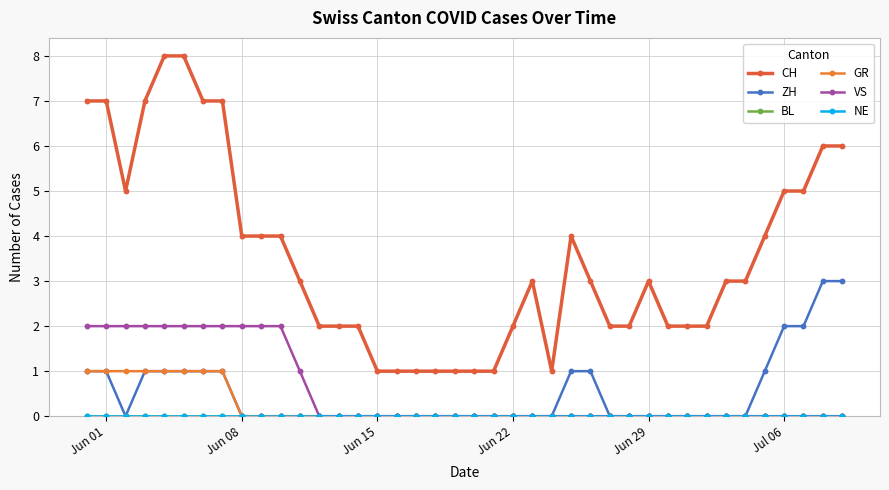

Is this an area chart (filled region under the line)?

No